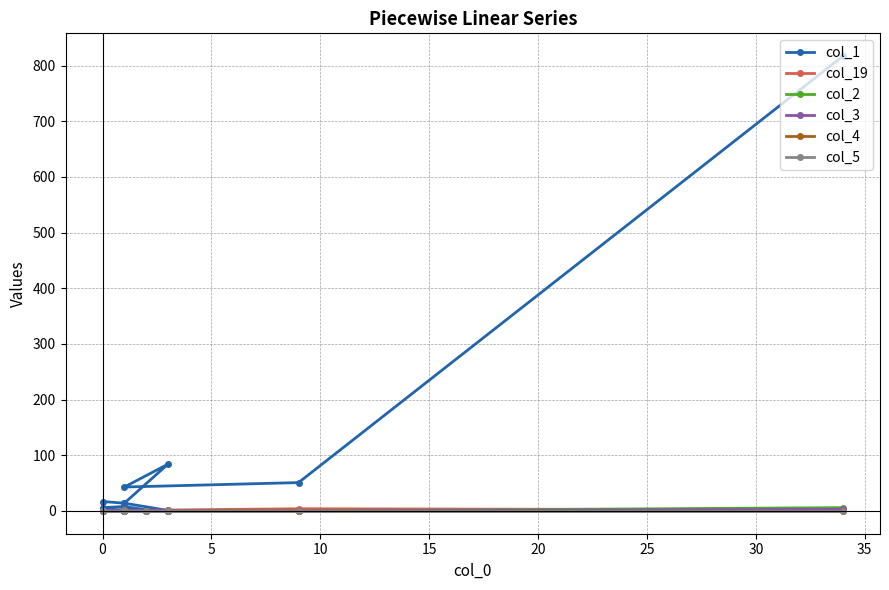

How many positive values does the col_2 series have?

1